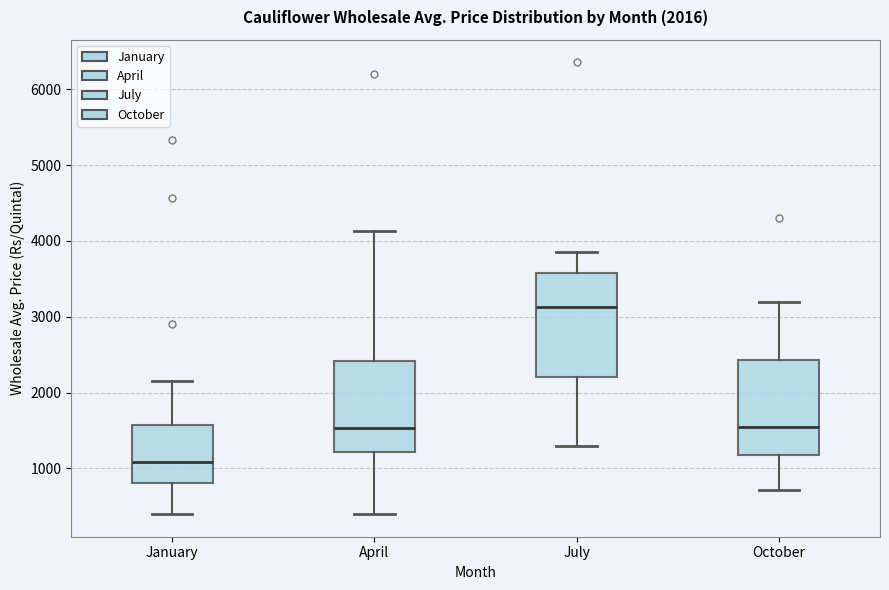

Which box's median line is the highest?

July